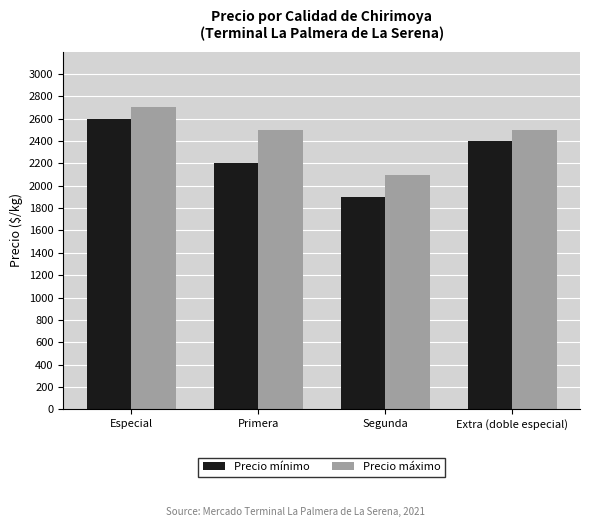

At Primera, list the series in order from smallest to largest.

Precio mínimo, Precio máximo